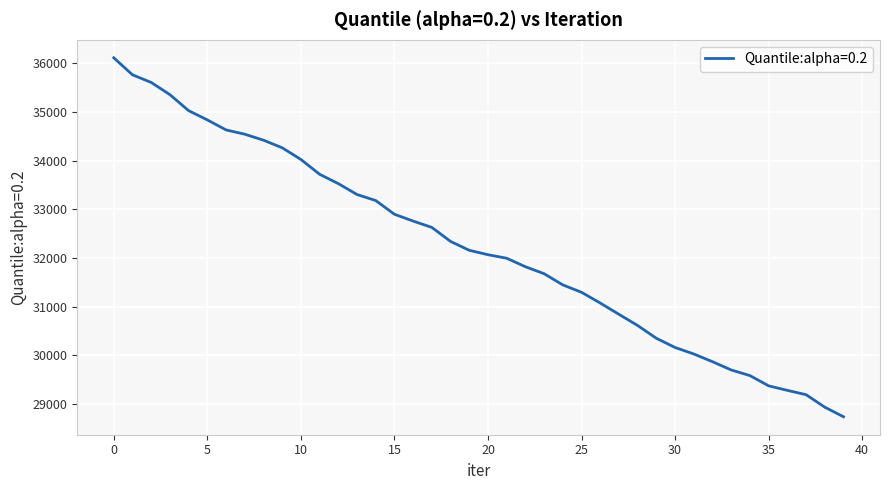

What is the maximum value shown in the chart?

36113.3